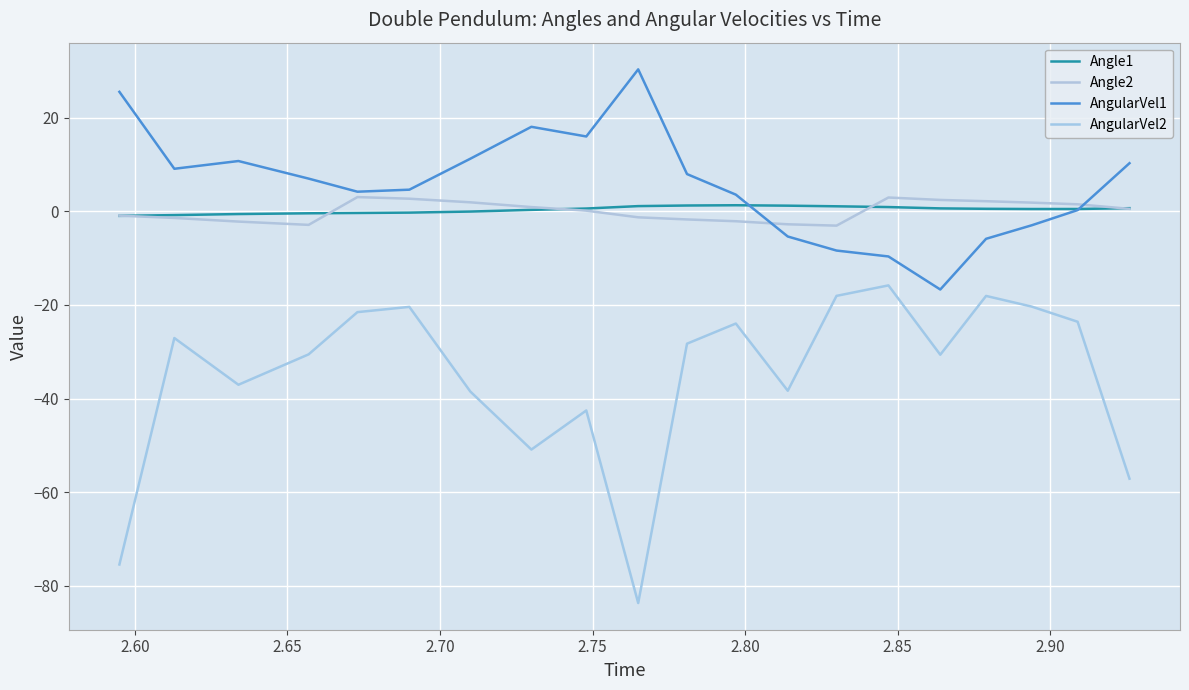

How many lines are shown in the chart?

4